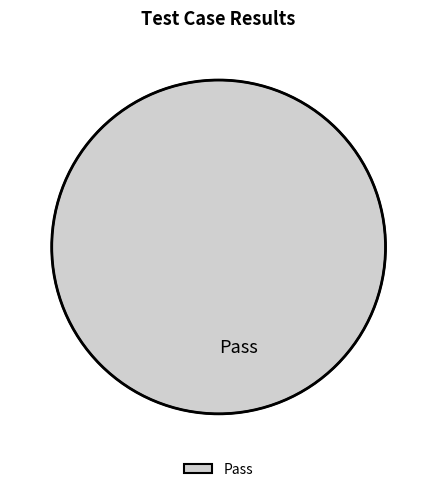

The Pass slice represents 89% of the pie. True or false?

False